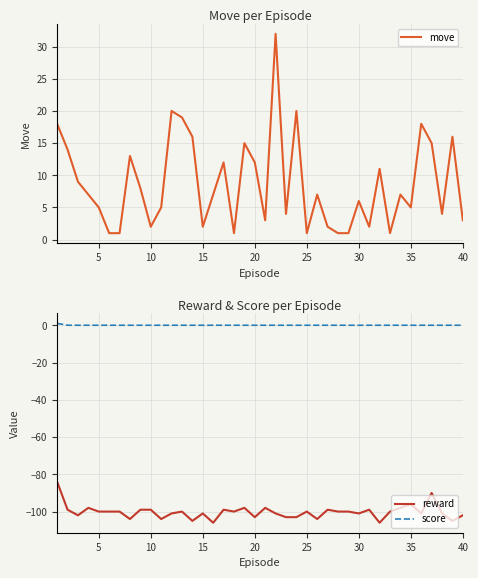

At how many categories does at least one series exceed -19?

40